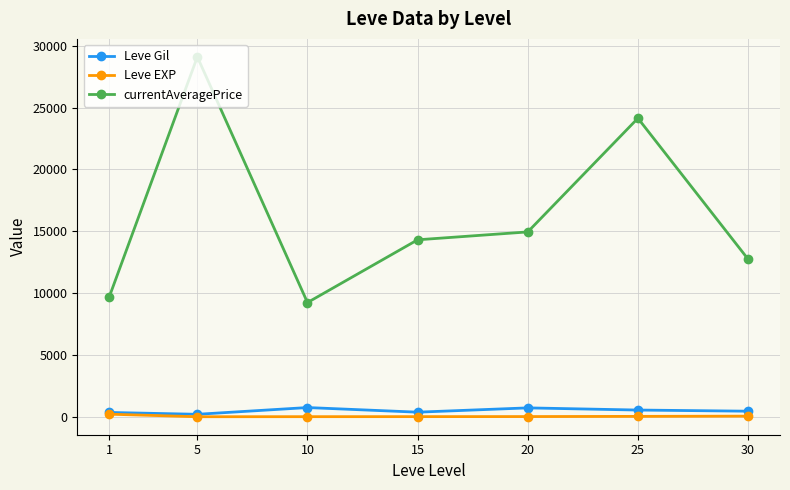

True or false: currentAveragePrice and Leve EXP intersect in this chart.

False